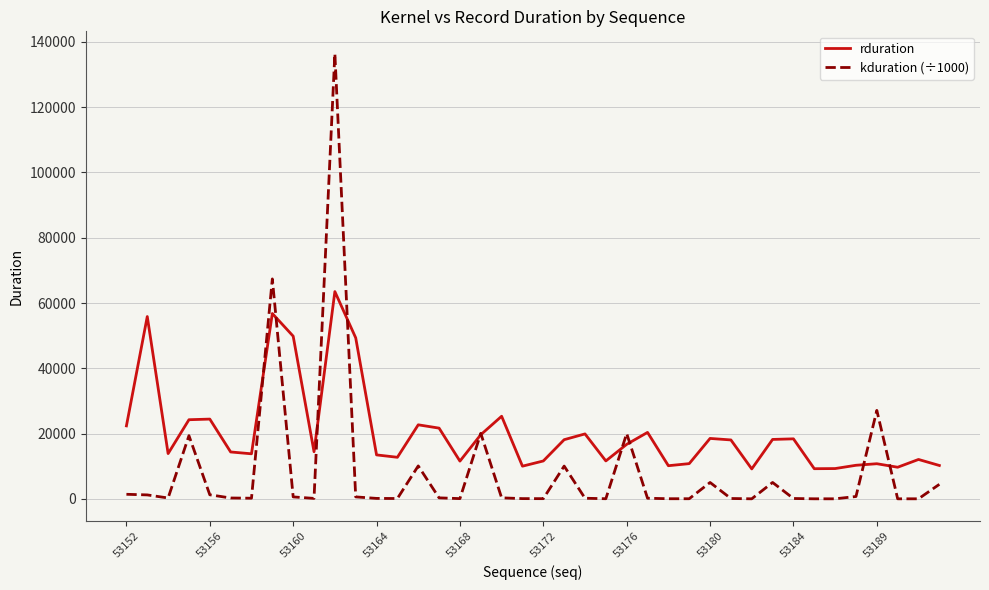

Which series has the largest total across all categories?

rduration